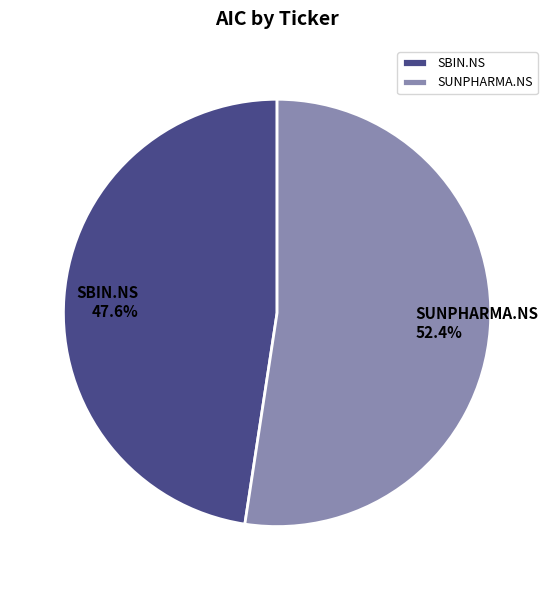

How many segments does this pie chart have?

2